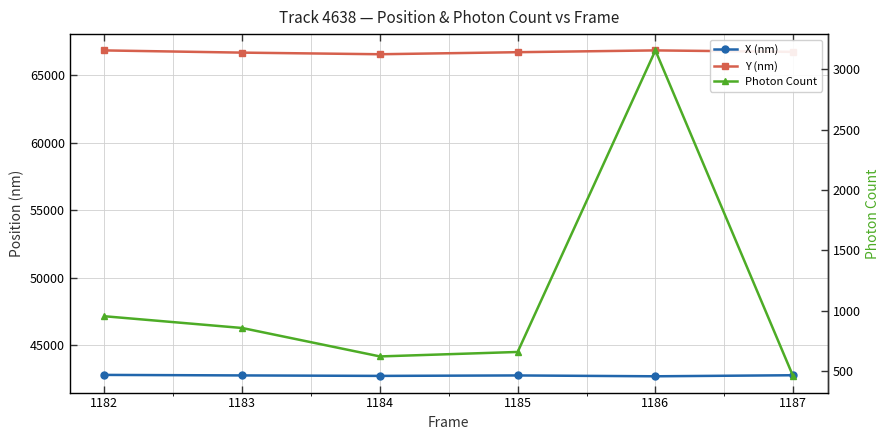

Between 1185 and 1186, which is larger?

1185